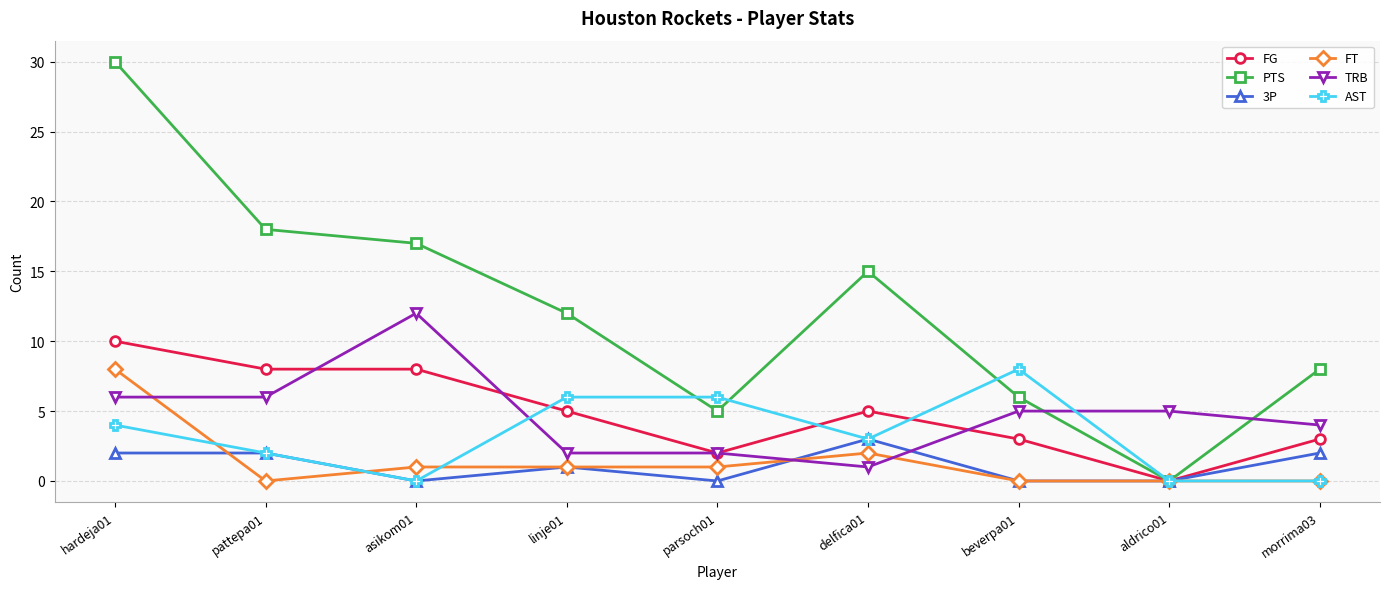

True or false: FT and TRB cross at least once.

True